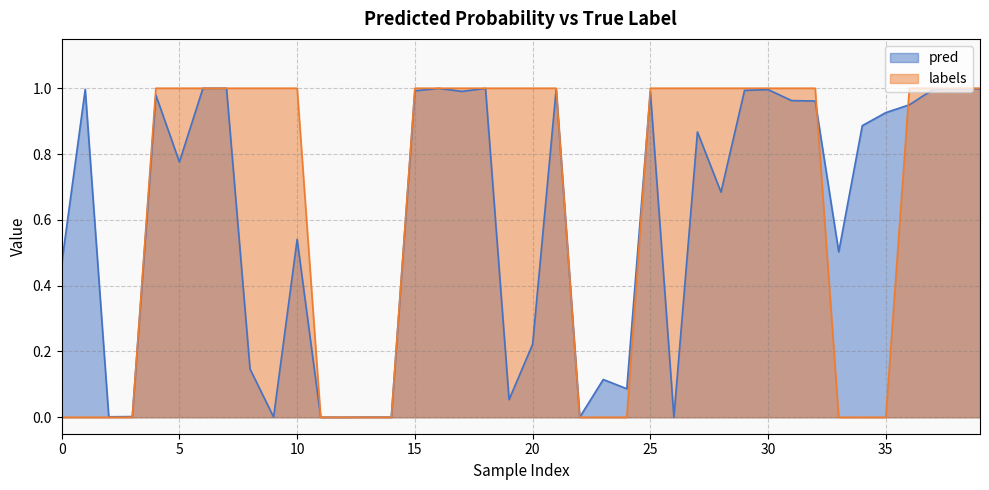

What is the maximum value for labels?

1.0